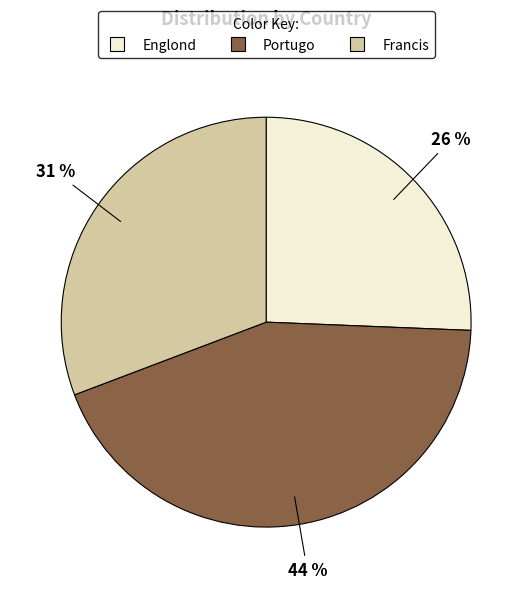

How many segments does this pie chart have?

3